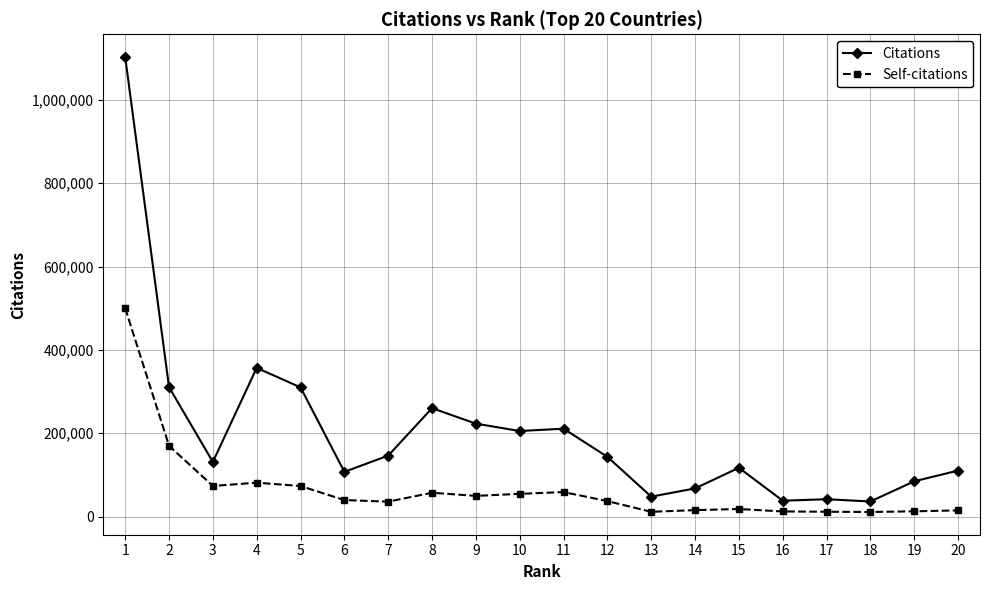

At which label is Self-citations closest to 255492?

2